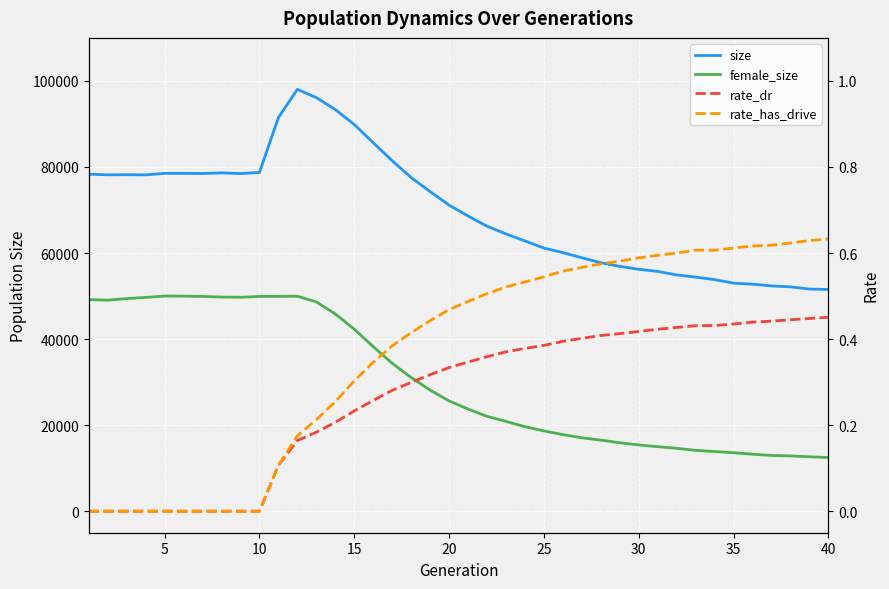

Reading right to left, list all the values displayed in this chart.

size: 51532.0	51629.0	52137.0	52361.0	52762.0	52999.0	53820.0	54395.0	54916.0	55733.0	56222.0	56906.0	57753.0	58900.0	60099.0	61155.0	62811.0	64443.0	66230.0	68601.0	71142.0	74268.0	77548.0	81446.0	85639.0	89863.0	93343.0	96119.0	98034.0	91475.0	78732.0	78460.0	78637.0	78483.0	78517.0	78512.0	78158.0	78201.0	78176.0	78329.0
female_size: 12475.0	12647.0	12853.0	12953.0	13244.0	13592.0	13870.0	14142.0	14627.0	14991.0	15404.0	15907.0	16518.0	17067.0	17799.0	18663.0	19642.0	20871.0	22042.0	23749.0	25626.0	28153.0	31078.0	34369.0	38242.0	42307.0	45839.0	48646.0	49964.0	49934.0	49908.0	49725.0	49776.0	49913.0	49981.0	50007.0	49681.0	49406.0	49048.0	49159.0
rate_dr: 0.5	0.4	0.4	0.4	0.4	0.4	0.4	0.4	0.4	0.4	0.4	0.4	0.4	0.4	0.4	0.4	0.4	0.4	0.4	0.3	0.3	0.3	0.3	0.3	0.3	0.2	0.2	0.2	0.2	0.1	0.0	0.0	0.0	0.0	0.0	0.0	0.0	0.0	0.0	0.0
rate_has_drive: 0.6	0.6	0.6	0.6	0.6	0.6	0.6	0.6	0.6	0.6	0.6	0.6	0.6	0.6	0.6	0.5	0.5	0.5	0.5	0.5	0.5	0.4	0.4	0.4	0.3	0.3	0.3	0.2	0.2	0.1	0.0	0.0	0.0	0.0	0.0	0.0	0.0	0.0	0.0	0.0